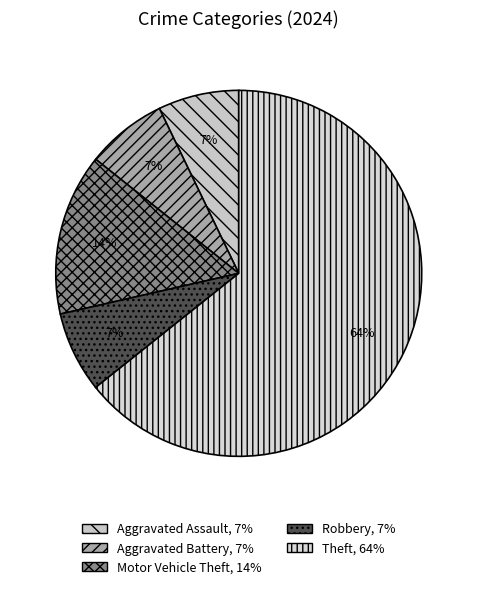

Count the number of slices in the pie.

5